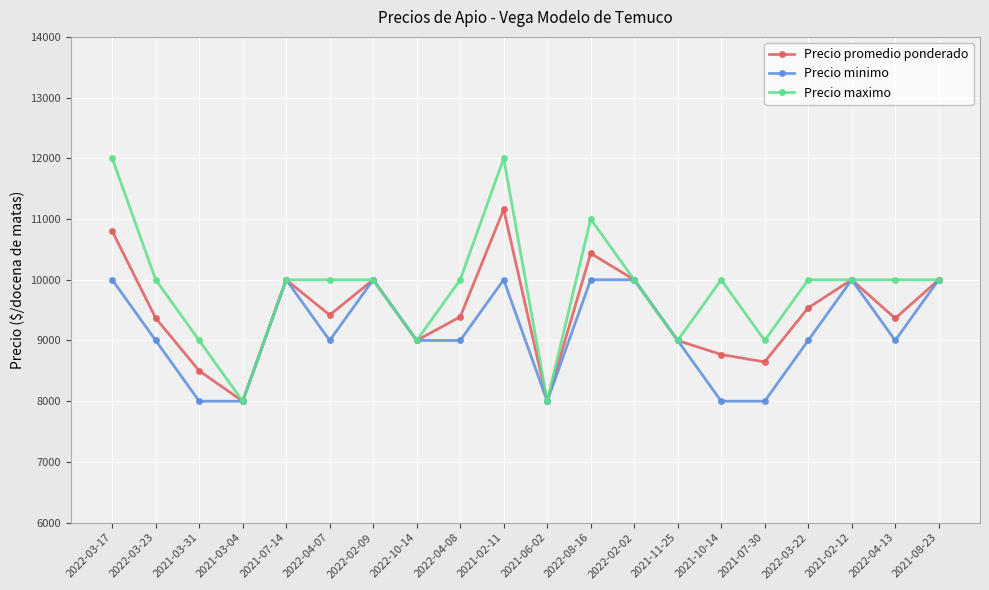

How many distinct data groups are displayed?

3